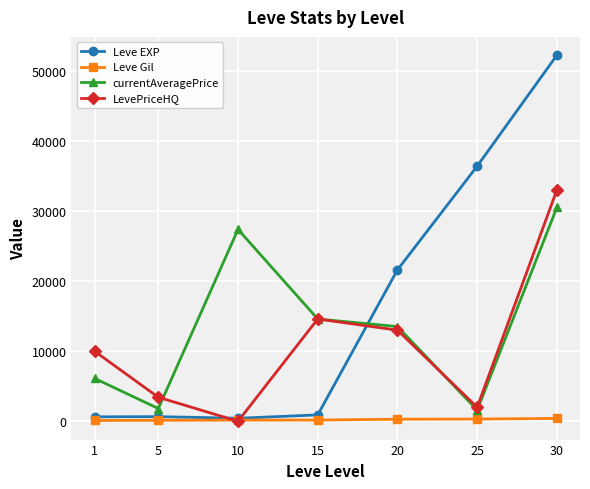

At how many categories does at least one series exceed 5325?

6